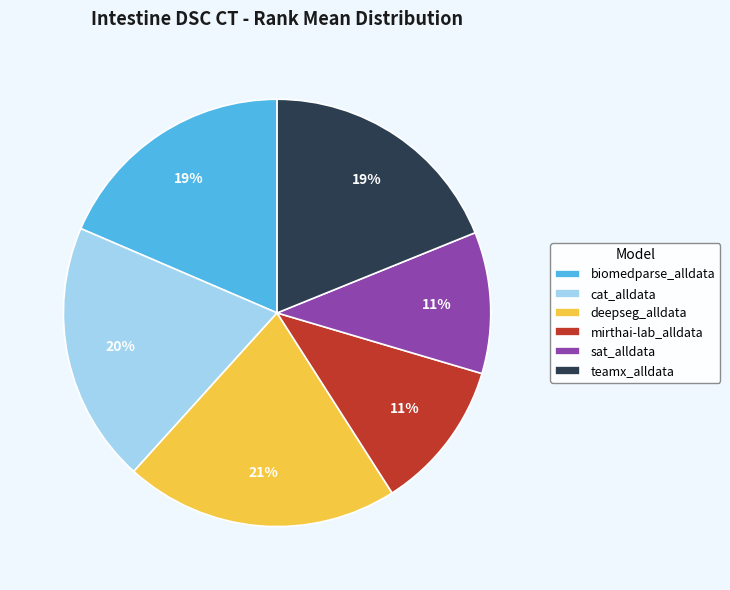

Which has a higher value, mirthai-lab_alldata or deepseg_alldata?

deepseg_alldata